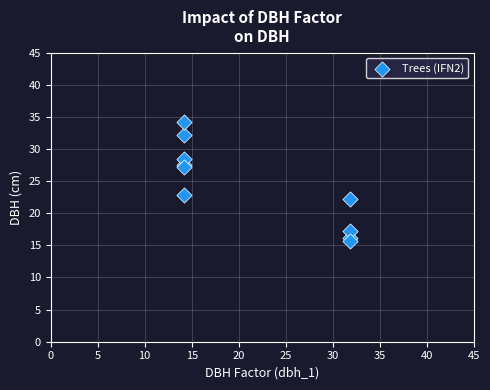

What Y value in the scatter plot is closest to 24?

22.9